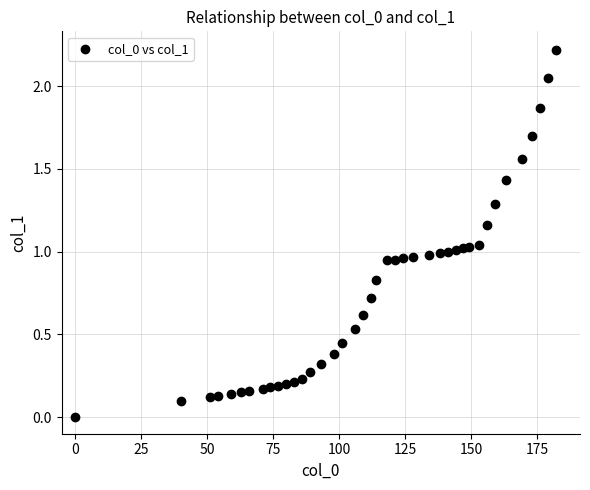

What is the range of Y values (max minus min)?

2.2